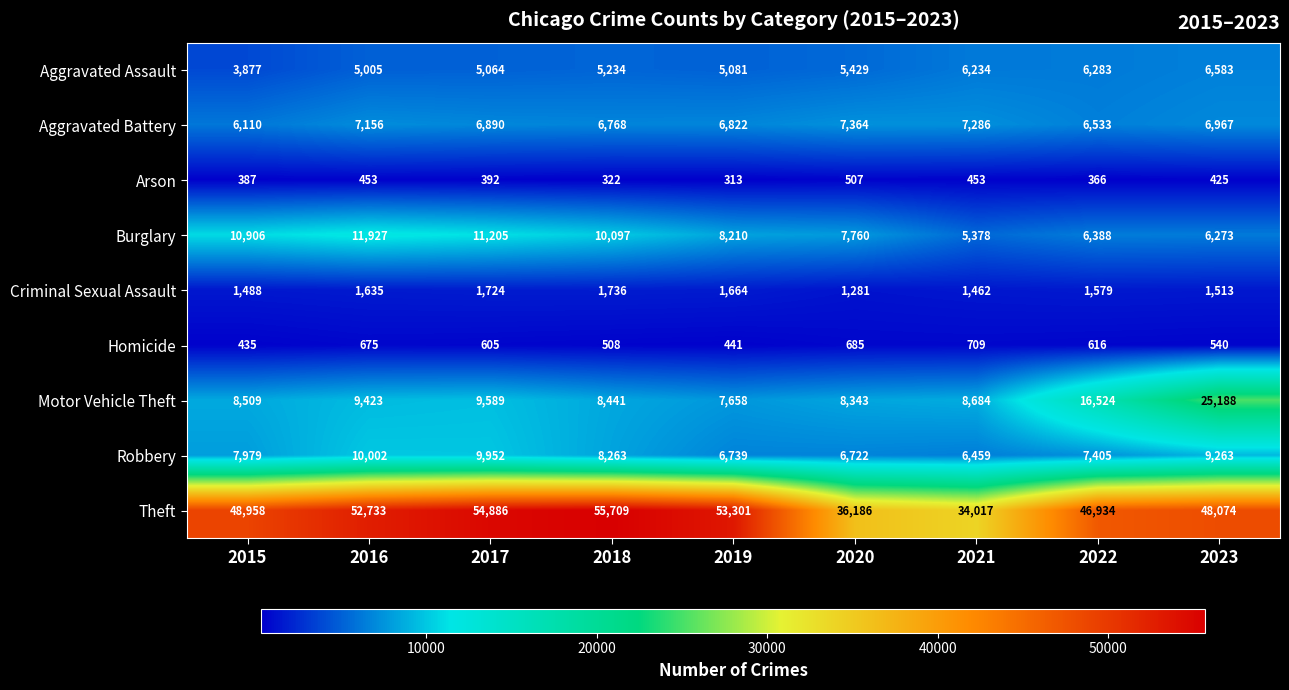

What is the highest value of the Aggravated Assault series?

6583